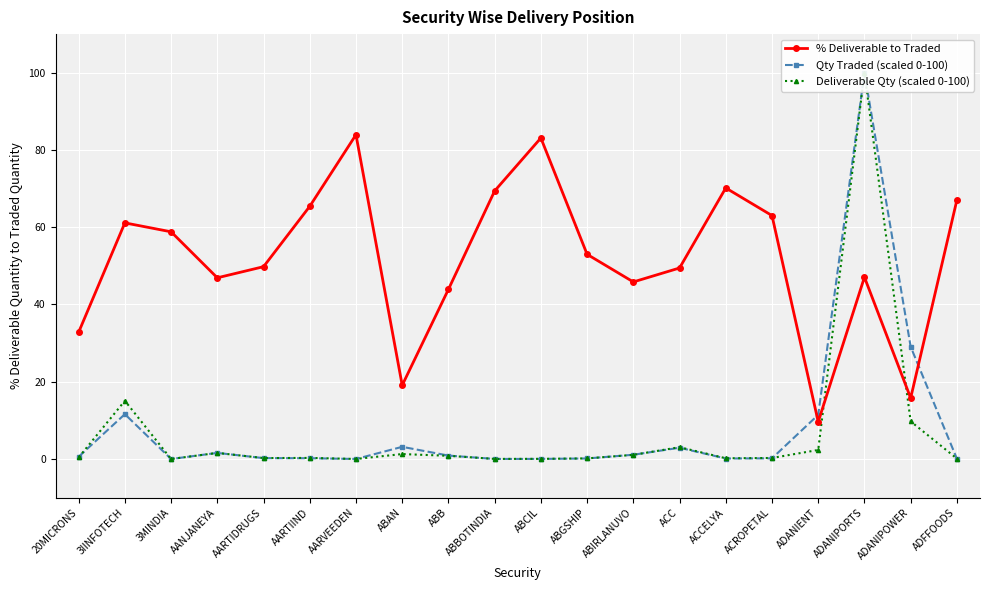

What are all the series names shown in the legend?

% Deliverable to Traded, Qty Traded (scaled 0-100), Deliverable Qty (scaled 0-100)